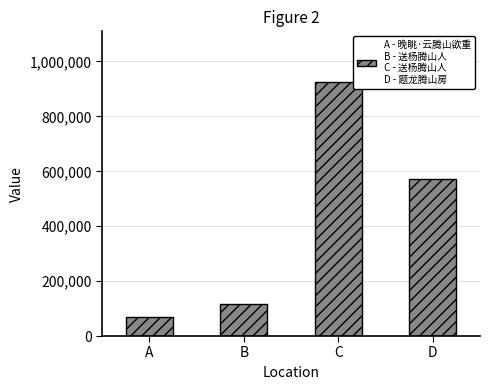

What is the minimum value shown in the chart?

68676